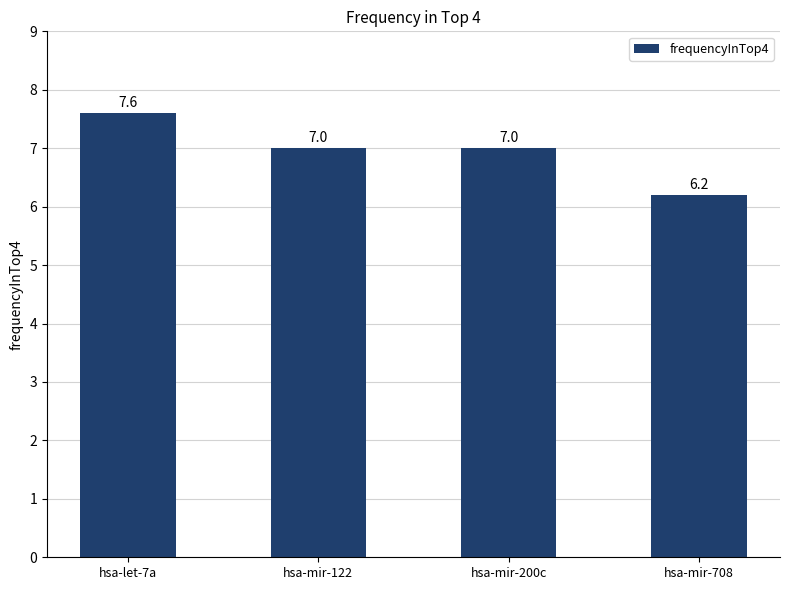

What is the label of the 4th bar from the right?

hsa-let-7a